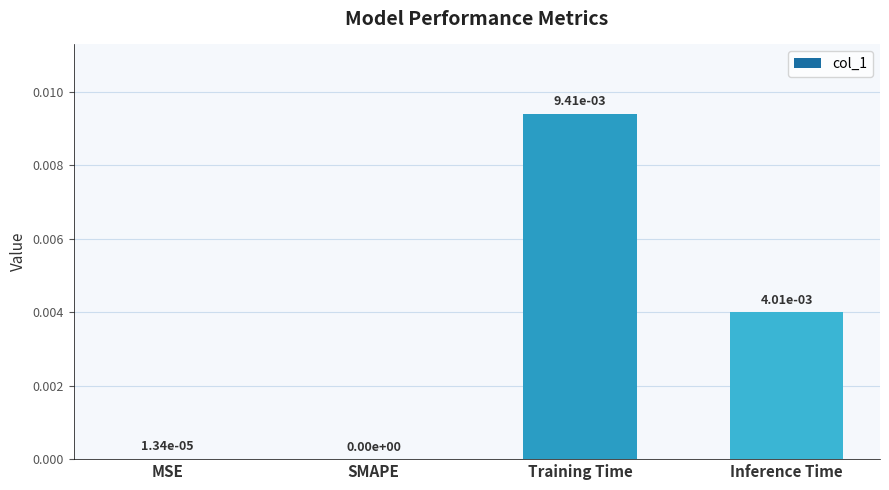

Is it true that the value at Training Time is 0.0?

True